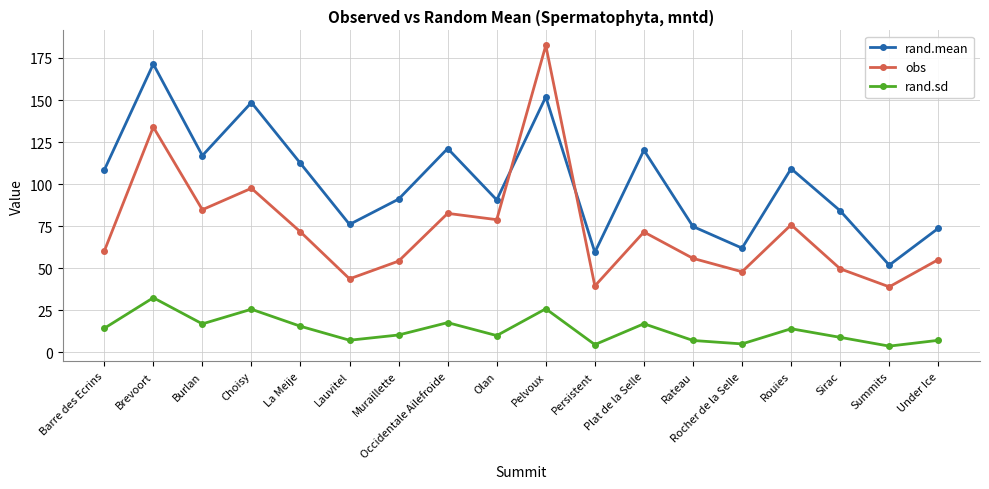

True or false: rand.sd has a value of 10.4 at Muraillette.

True